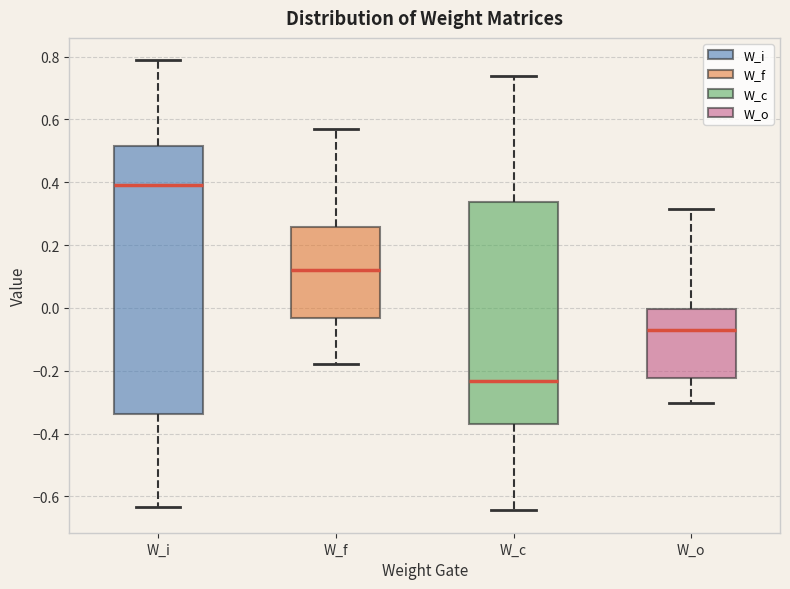

Reading left to right, read every box against the y-axis: the position of its median line, the range the box covers, and the ends of its whiskers. The values are not printed on the chart, so give them approximately, as read against the axis.

W_i: median 0.40, box -0.34 to 0.52, whiskers -0.64 to 0.78
W_f: median 0.12, box -0.04 to 0.26, whiskers -0.18 to 0.58
W_c: median -0.24, box -0.36 to 0.34, whiskers -0.64 to 0.74
W_o: median -0.06, box -0.22 to 0.00, whiskers -0.30 to 0.32